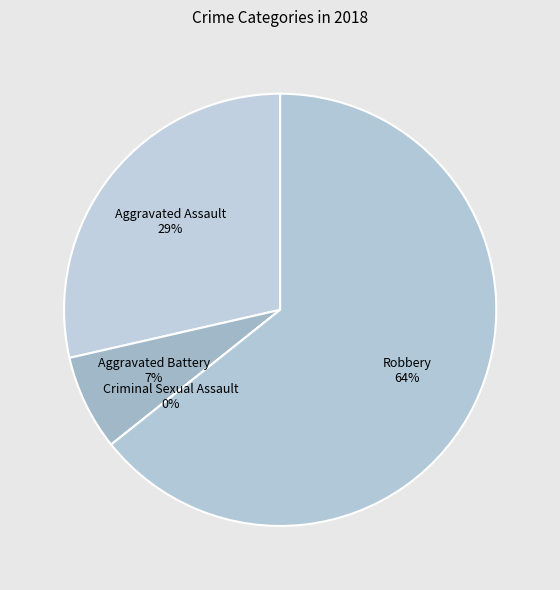

Between Aggravated Assault and Aggravated Battery, which is larger?

Aggravated Assault